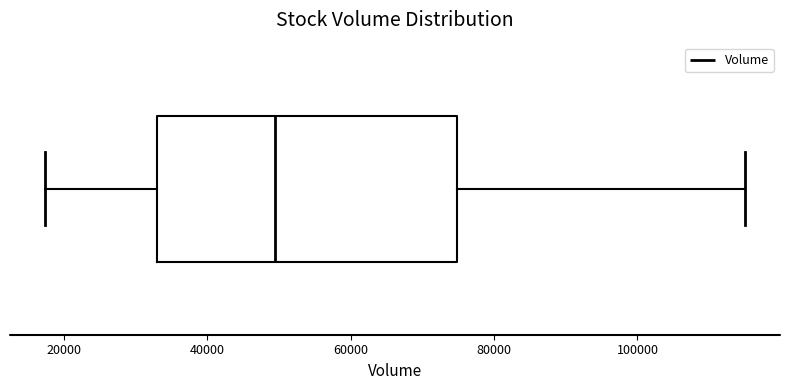

Read this box plot against the x-axis: the position of the median line, the range covered by the box, and the ends of both whiskers. The values are not printed on the chart, so give them approximately, as read against the axis.

median 50000, box 34000 to 74000, whiskers 18000 to 116000